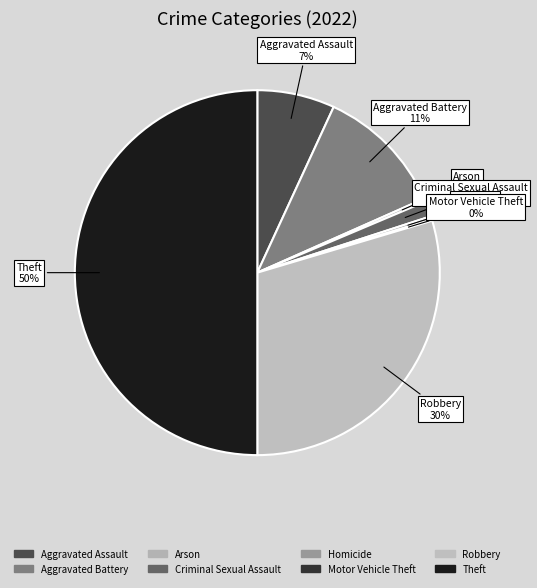

What is the smallest slice in the pie chart?

Motor Vehicle Theft